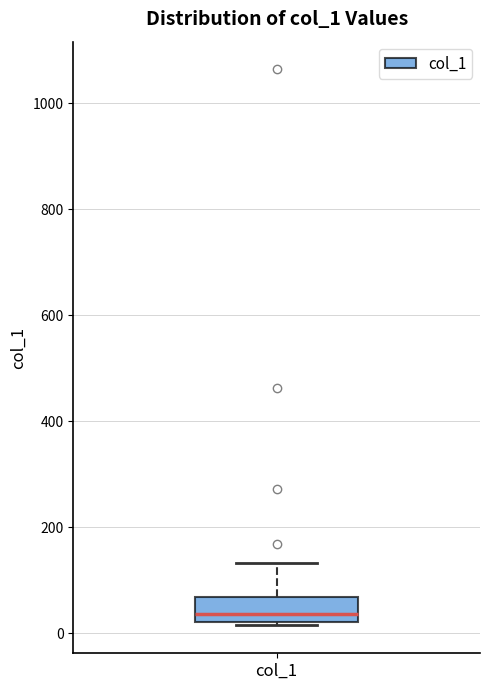

Transcribe this box plot: give where the median line is, the range the box spans, and where the two whiskers end, as read against the y-axis. The values are not printed on the chart, so give them approximately, as read against the axis.

median 40, box 20 to 60, whiskers 20 to 140